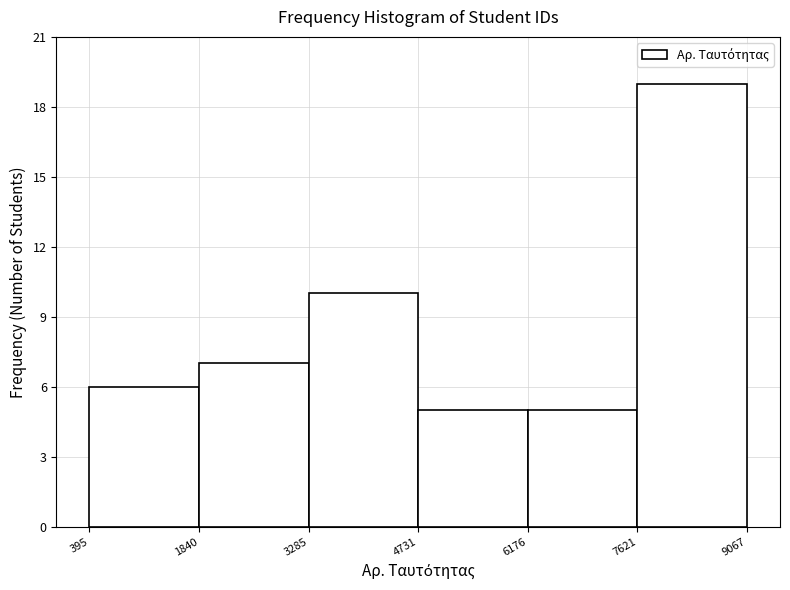

Reading left to right, transcribe this chart: for each bar, give the range it covers on the x-axis and its height. The values are not printed on the chart, so give them approximately, as read against the axis.

395 to 1840: 6
1840 to 3285: 7
3285 to 4731: 10
4731 to 6176: 5
6176 to 7621: 5
7621 to 9067: 19